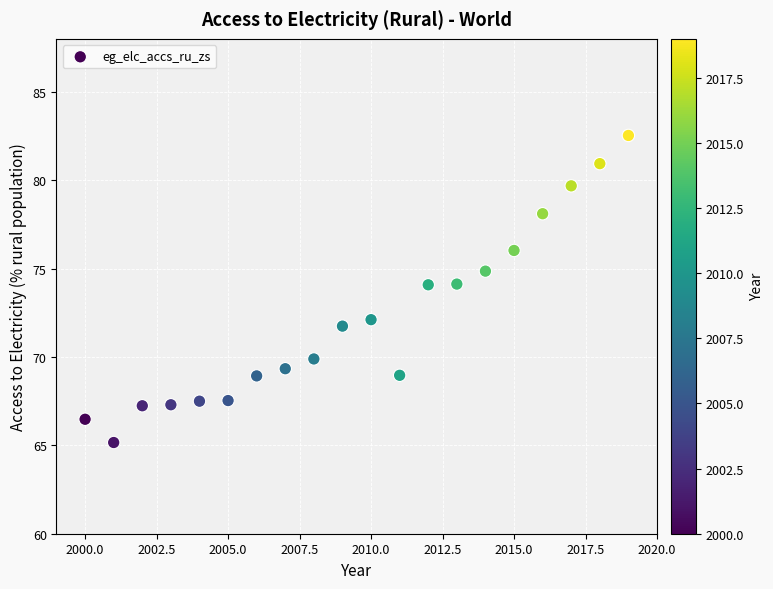

What is the range of X values (max minus min)?

19.0